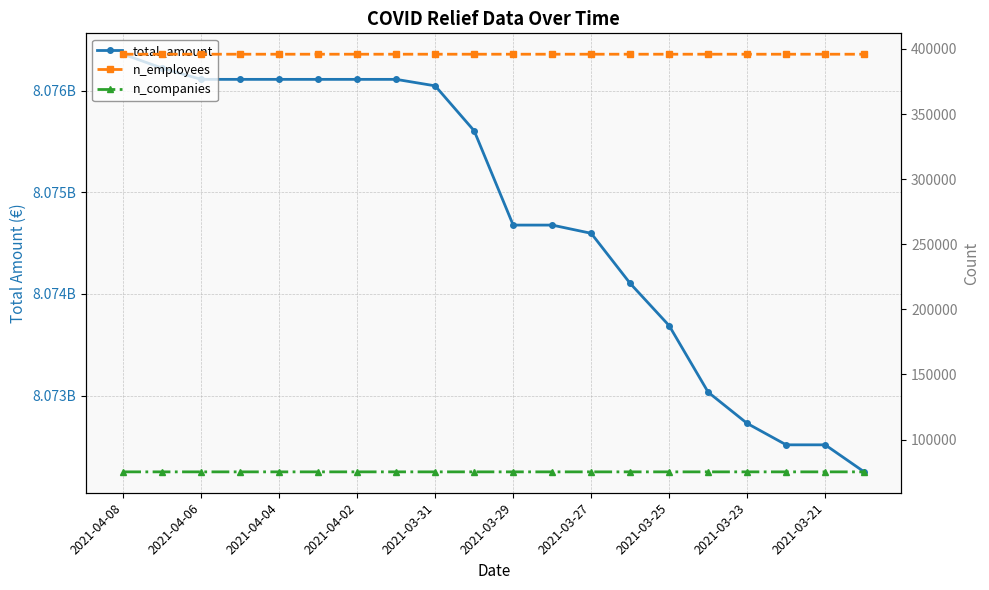

How many data points in n_companies are less than 75143?

3